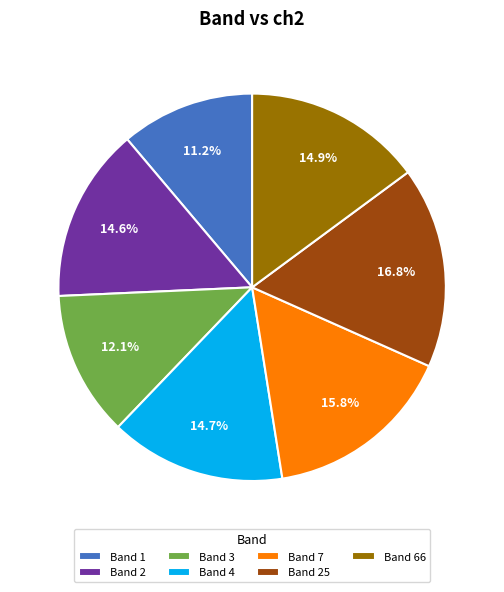

Is there a majority slice in this chart?

No